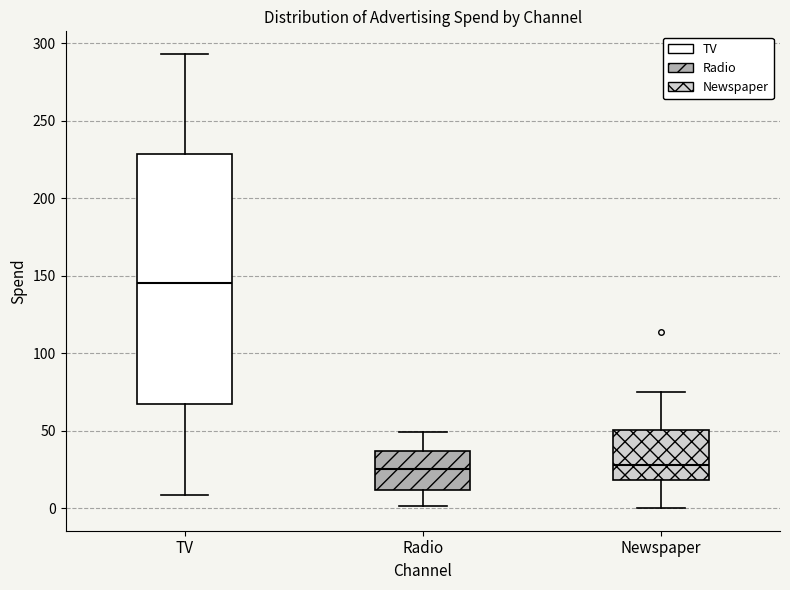

Reading left to right, transcribe this box plot: for each box, give where its median line is, the range the box spans, and where its two whiskers end, as read against the y-axis. The values are not printed on the chart, so give them approximately, as read against the axis.

TV: median 145, box 65 to 230, whiskers 10 to 295
Radio: median 25, box 10 to 35, whiskers 0 to 50
Newspaper: median 30, box 20 to 50, whiskers 0 to 75